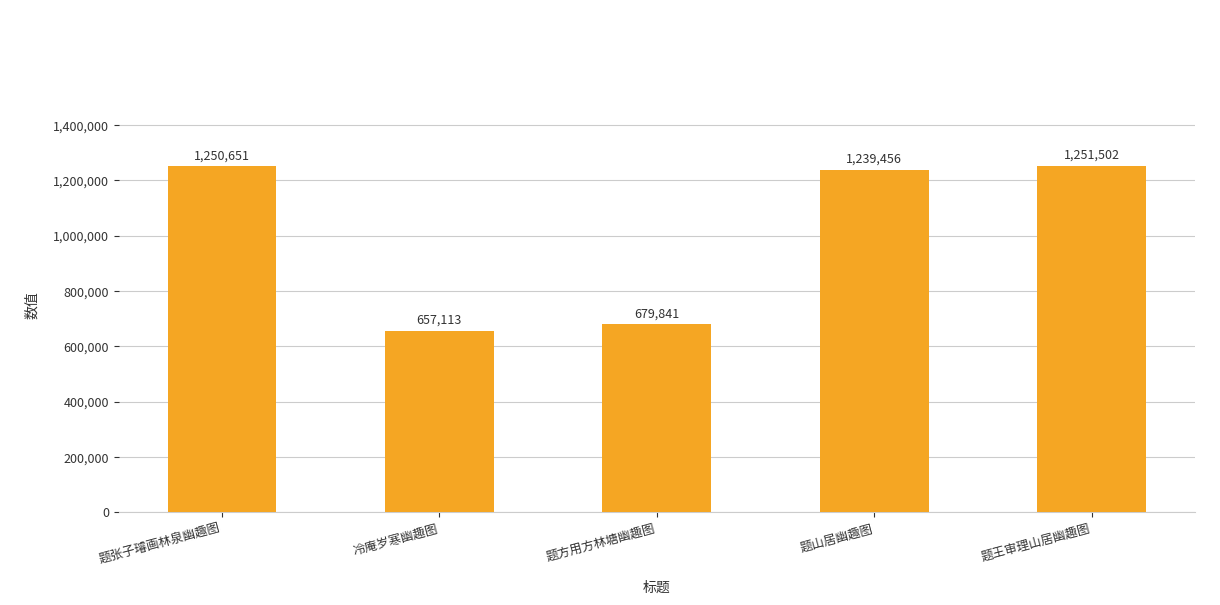

True or false: the data shows 1615114 at 题山居幽趣图.

False